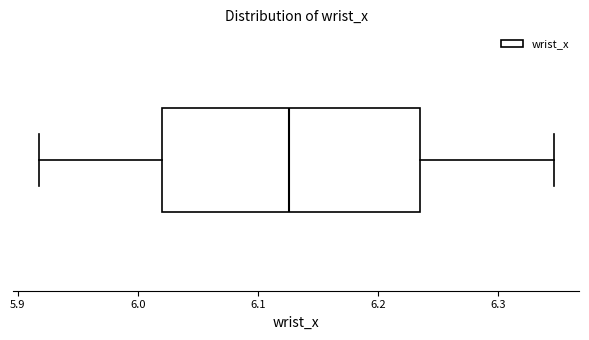

Transcribe this box plot: give where the median line is, the range the box spans, and where the two whiskers end, as read against the x-axis. The values are not printed on the chart, so give them approximately, as read against the axis.

median 6.13, box 6.02 to 6.23, whiskers 5.92 to 6.35